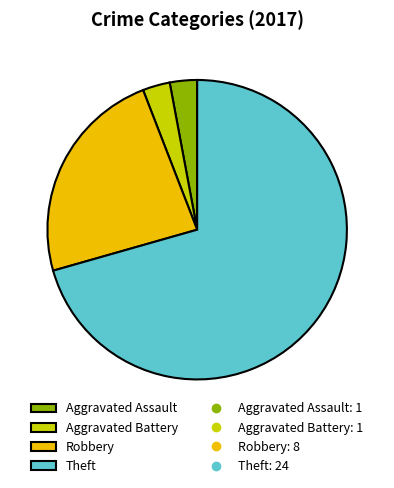

Does any single category account for the majority?

Yes